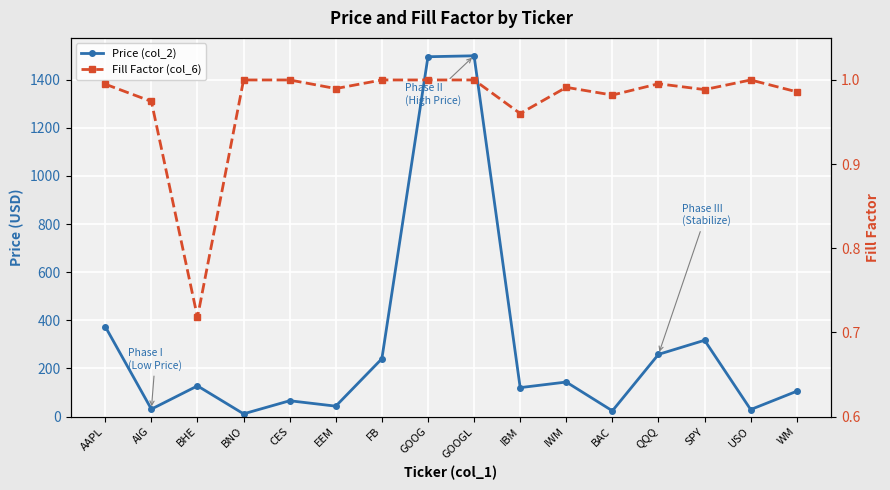

Reading left to right, list all the values displayed in this chart.

Price (col_2): AAPL=373.9	AIG=30.7	BHE=127.5	BNO=11.2	CES=65.7	EEM=43.1	FB=240.3	GOOG=1495.7	GOOGL=1499.7	IBM=120.2	IWM=143.4	BAC=23.7	QQQ=258.4	SPY=317.1	USO=29.0	WM=105.2
Fill Factor (col_6): AAPL=1.0	AIG=1.0	BHE=0.7	BNO=1.0	CES=1.0	EEM=1.0	FB=1.0	GOOG=1.0	GOOGL=1.0	IBM=1.0	IWM=1.0	BAC=1.0	QQQ=1.0	SPY=1.0	USO=1.0	WM=1.0